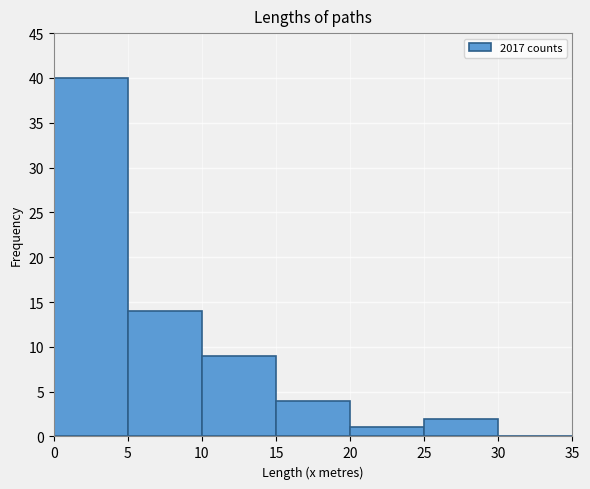

Reading left to right, list every bar in this chart as the range it spans on the x-axis followed by its height. The values are not printed on the chart, so give them approximately, as read against the axis.

0 to 5: 40
5 to 10: 14
10 to 15: 9
15 to 20: 4
20 to 25: 1
25 to 30: 2
30 to 35: 0